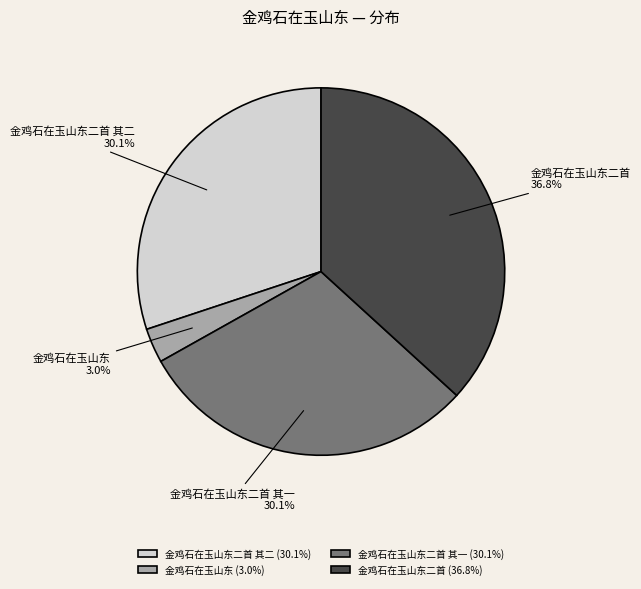

Is it true that 金鸡石在玉山东二首 is 43% of the pie?

False